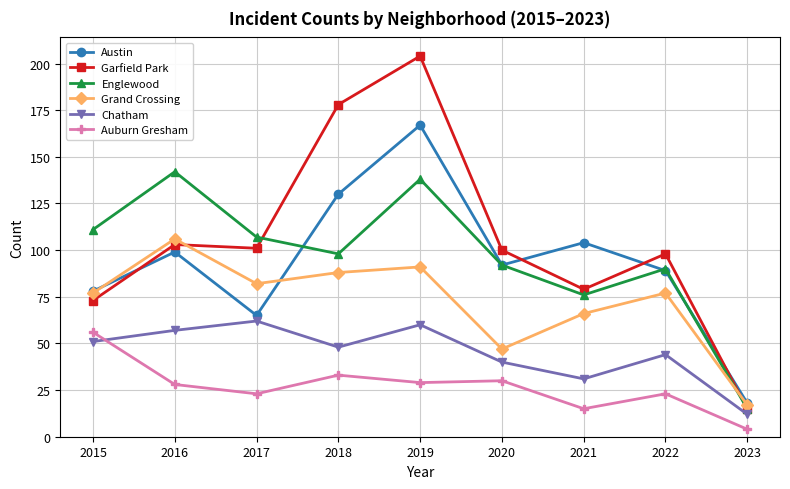

What is the difference between the second highest and second lowest values in the Grand Crossing series?

44